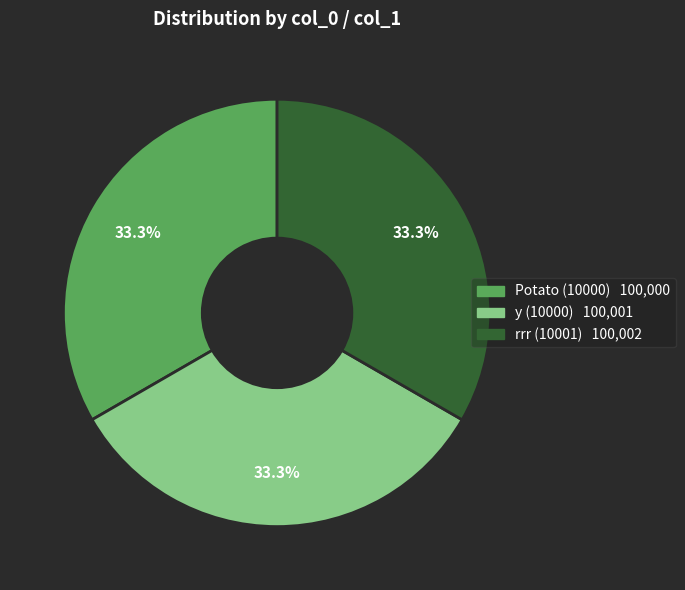

What percentage is NOT represented by y (10000)?

66.7%